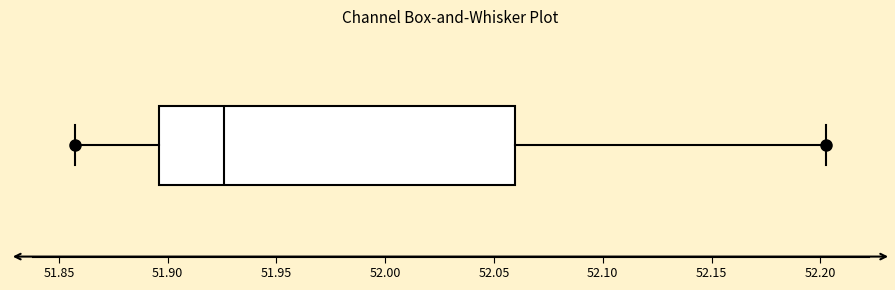

Read this box plot against the x-axis: the position of the median line, the range covered by the box, and the ends of both whiskers. The values are not printed on the chart, so give them approximately, as read against the axis.

median 51.925, box 51.895 to 52.060, whiskers 51.860 to 52.200